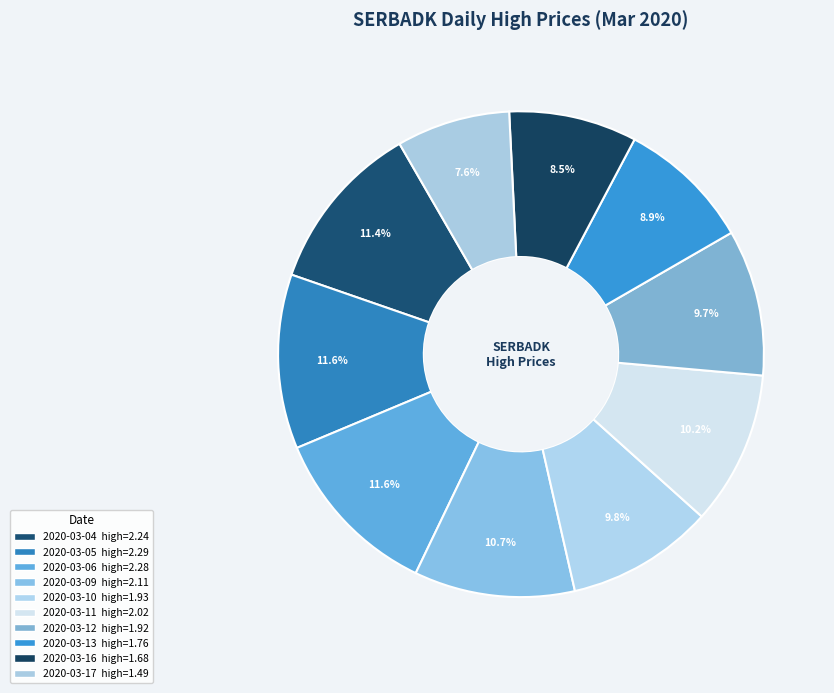

Which slice is the largest?

2020-03-05